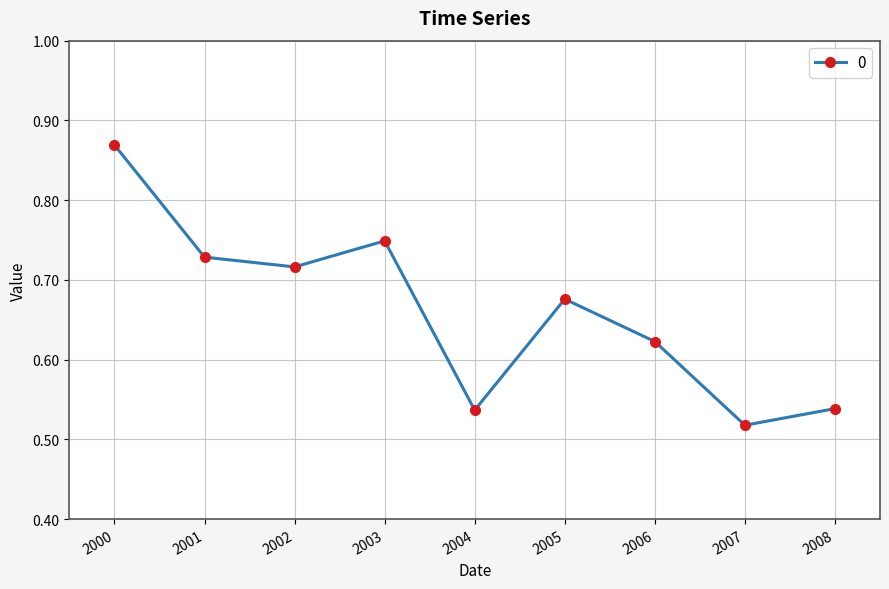

Which category has the lowest value across all series?

2007